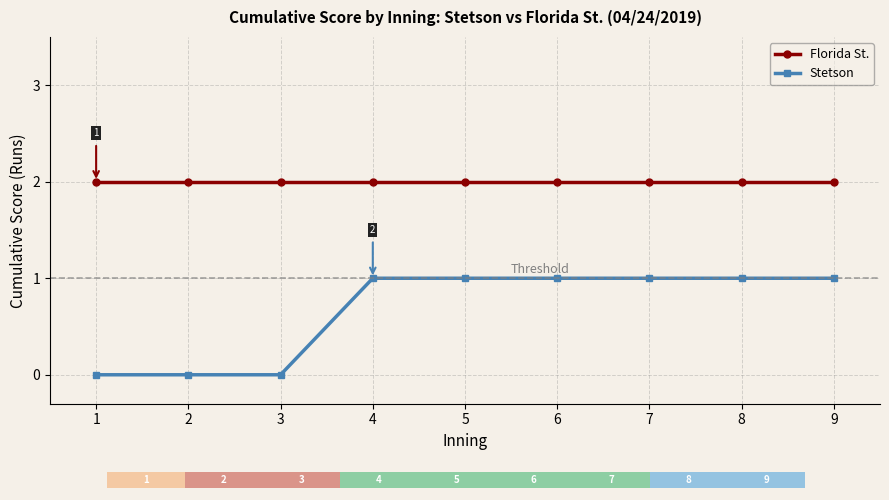

Which category has the lowest value across all series?

1